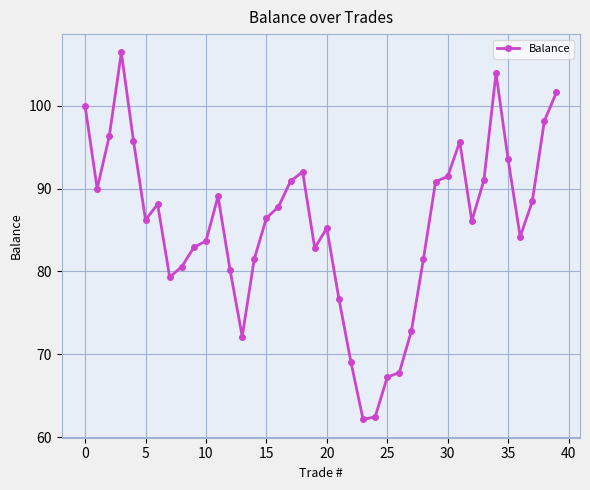

True or false: the data has more than 0 interior local peaks.

True